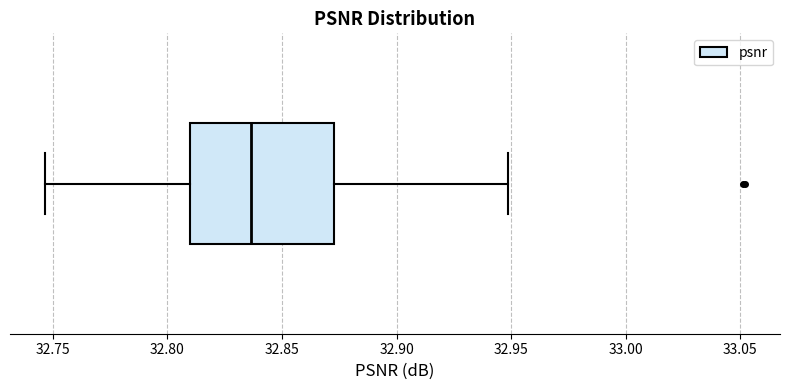

Where does the left whisker of the box end on the x-axis? The values are not printed on the chart, so give them approximately, as read against the axis.

32.745